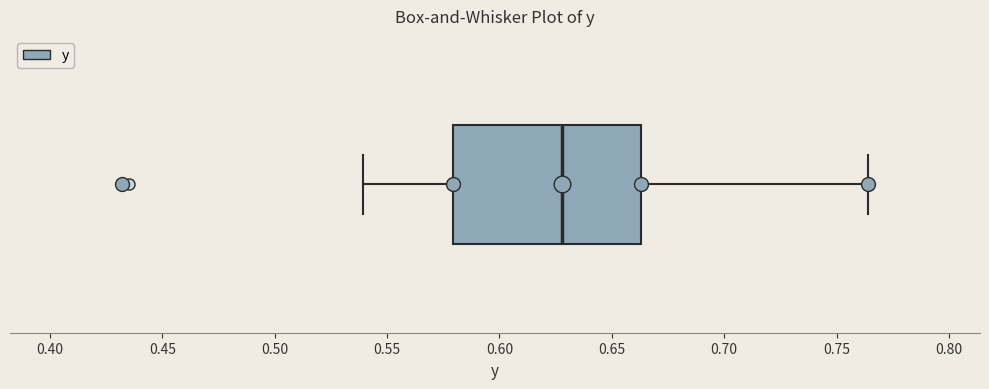

Transcribe this box plot: give where the median line is, the range the box spans, and where the two whiskers end, as read against the x-axis. The values are not printed on the chart, so give them approximately, as read against the axis.

median 0.630, box 0.580 to 0.665, whiskers 0.540 to 0.765